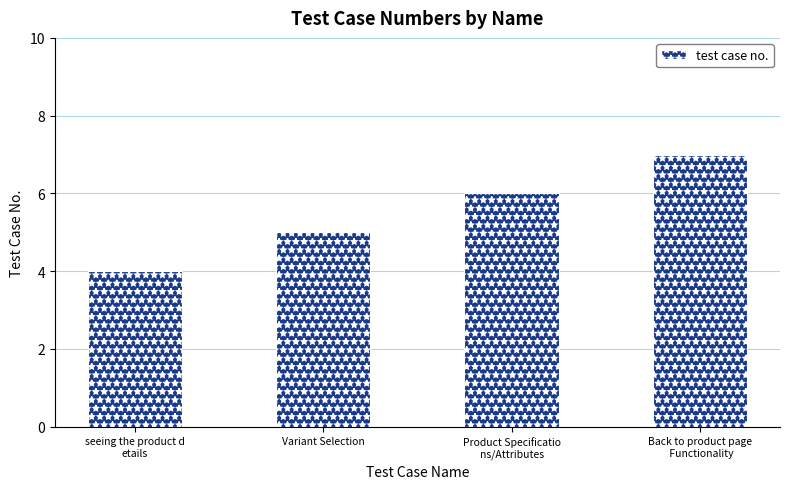

Rank the categories by value from lowest to highest.

seeing the product d
etails, Variant Selection, Product Specificatio
ns/Attributes, Back to product page
 Functionality